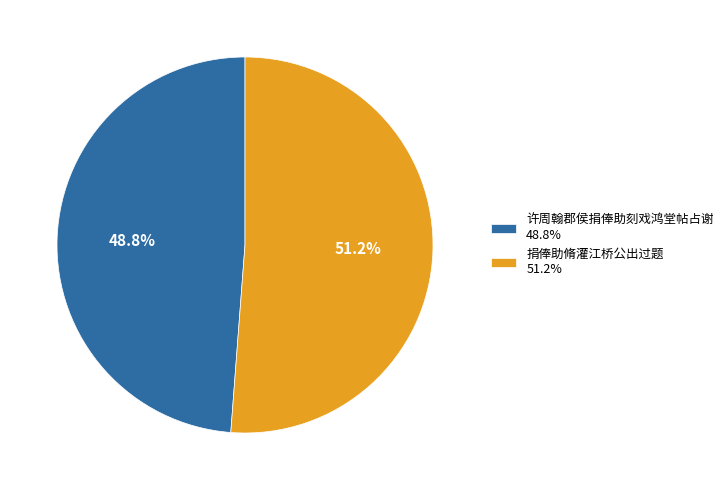

What is the ratio of the value at 捐俸助脩灌江桥公出过题 to the value at 许周翰郡侯捐俸助刻戏鸿堂帖占谢?

1.0